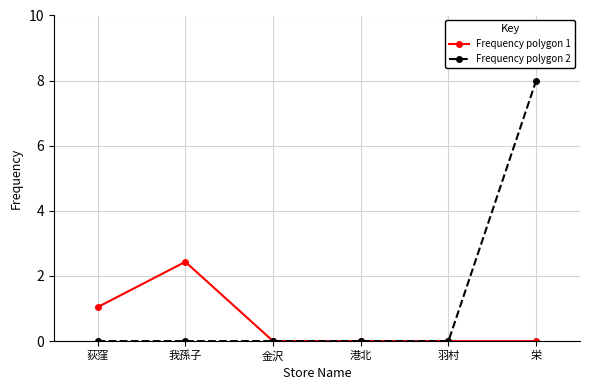

At which category is the sum across all series the highest?

栄